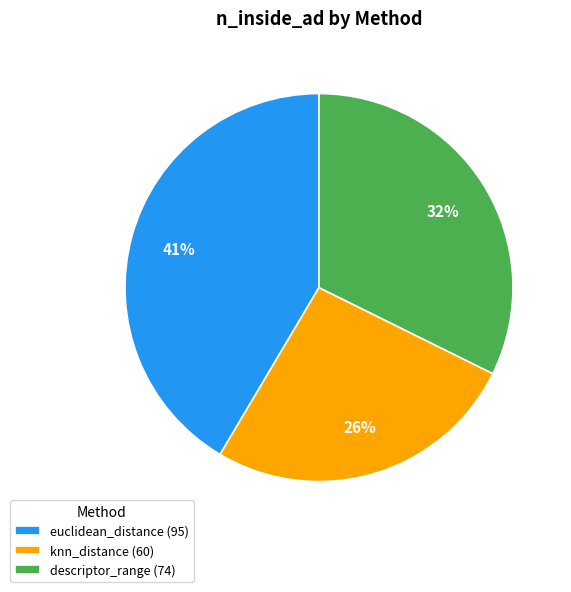

What is the ratio of the value at descriptor_range to the value at knn_distance?

1.2